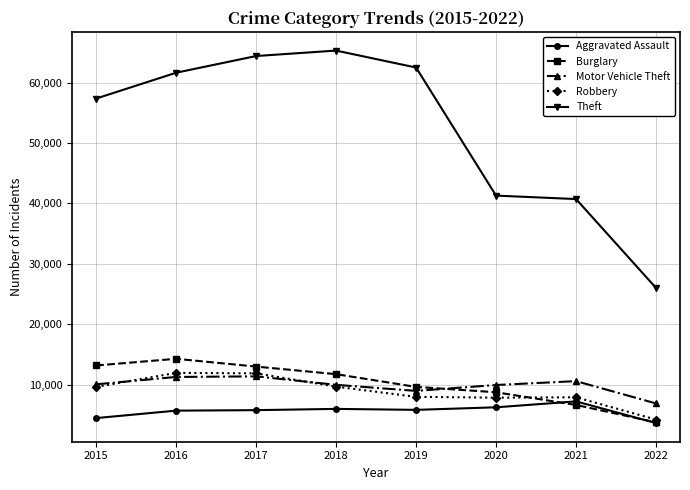

What is the minimum value shown in the chart?

3651